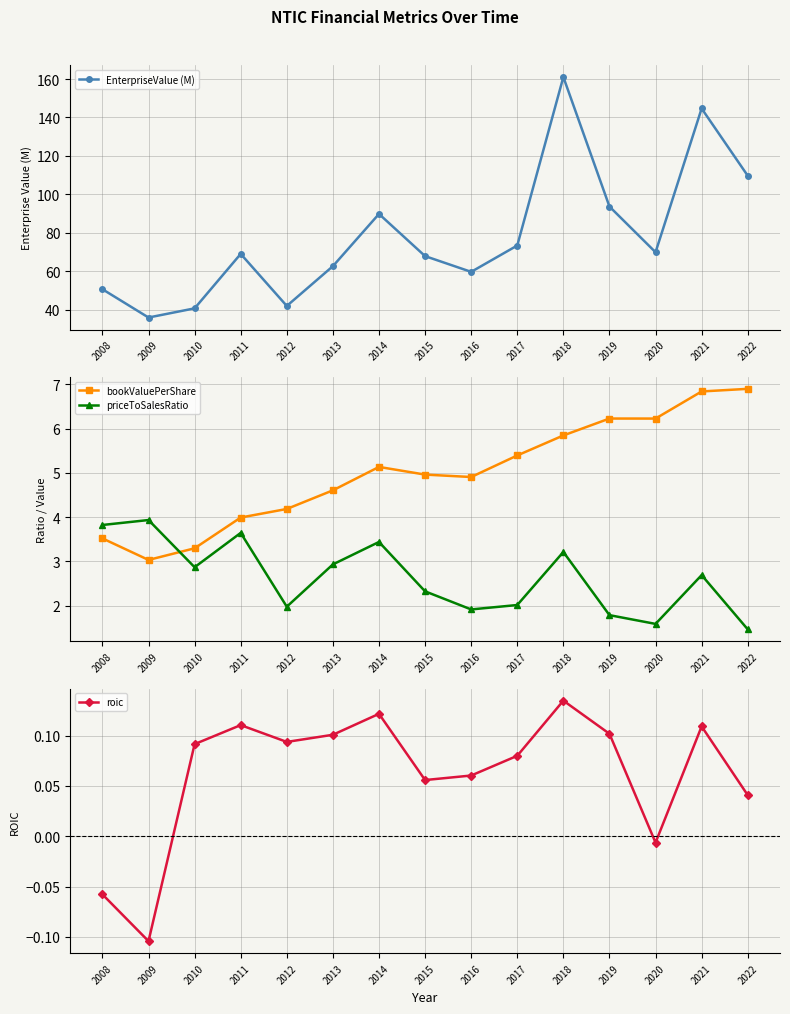

What is the minimum value shown in the chart?

-0.1